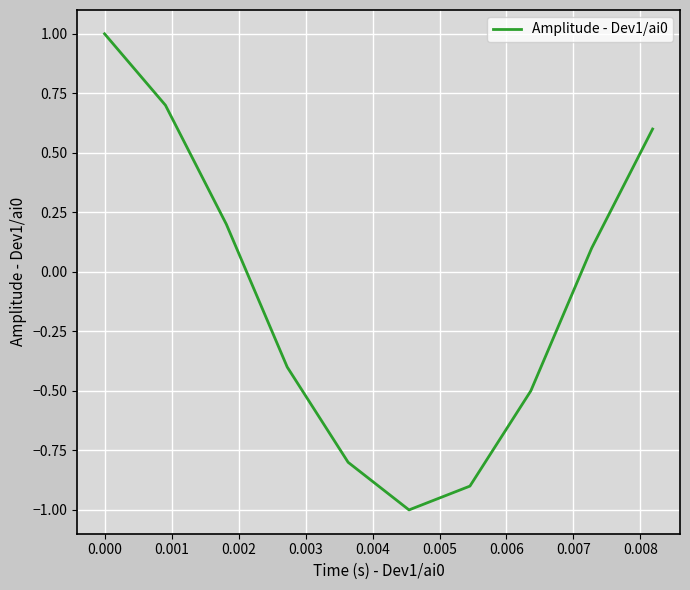

What is the difference between the maximum and minimum values?

2.0